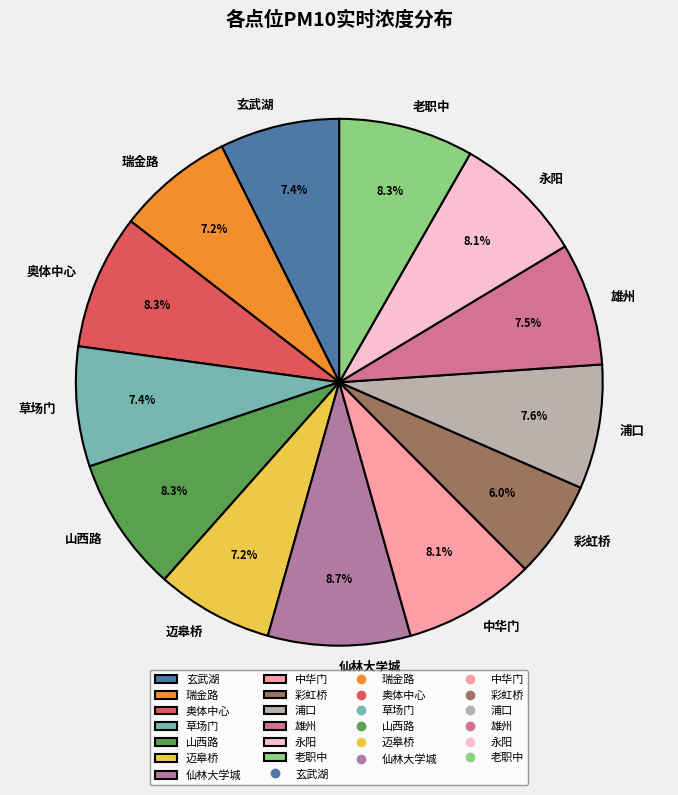

Is it true that 老职中 is 2% of the pie?

False